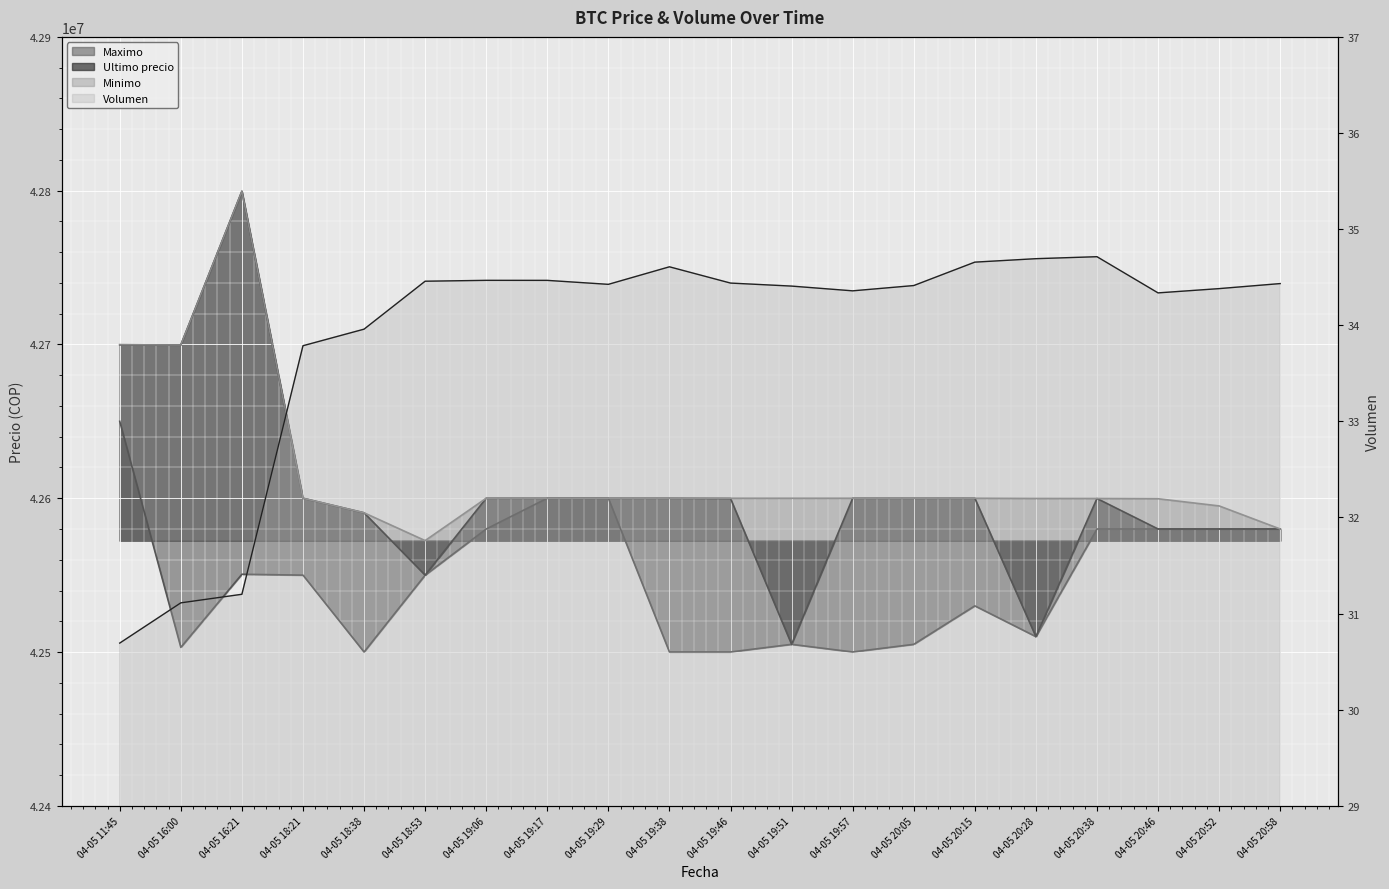

In Minimo, how many points are lower than both neighbors (excluding endpoints)?

2